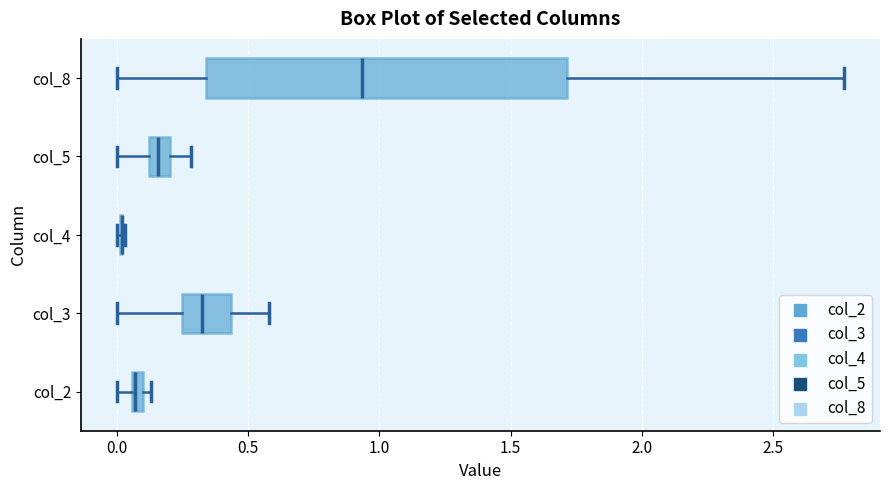

Where does the left whisker of the box for col_8 end on the x-axis? The values are not printed on the chart, so give them approximately, as read against the axis.

0.00